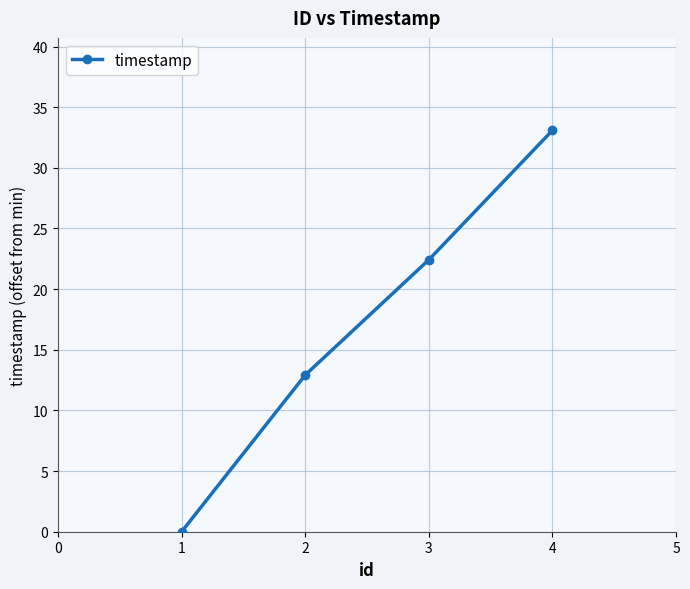

Reading right to left, what are all the values shown in this chart?

33.1	22.4	12.9	0.0